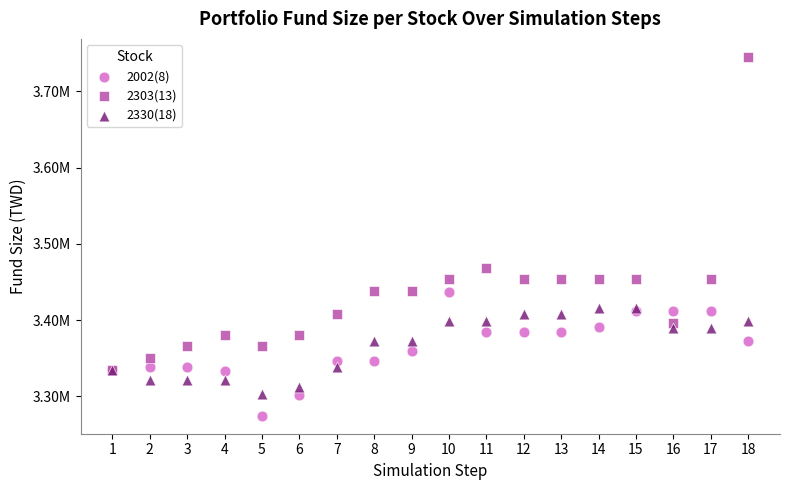

Which series contains the highest Y value?

2303(13)